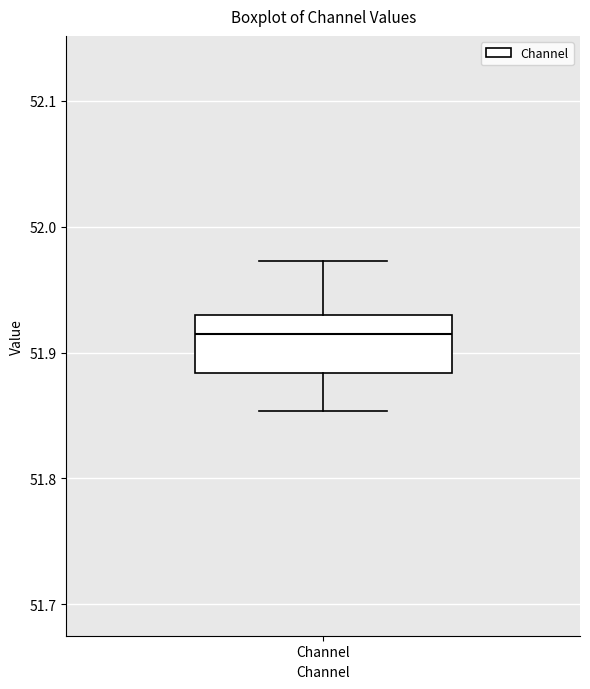

Transcribe this box plot: give where the median line is, the range the box spans, and where the two whiskers end, as read against the y-axis. The values are not printed on the chart, so give them approximately, as read against the axis.

median 51.91, box 51.88 to 51.93, whiskers 51.85 to 51.97